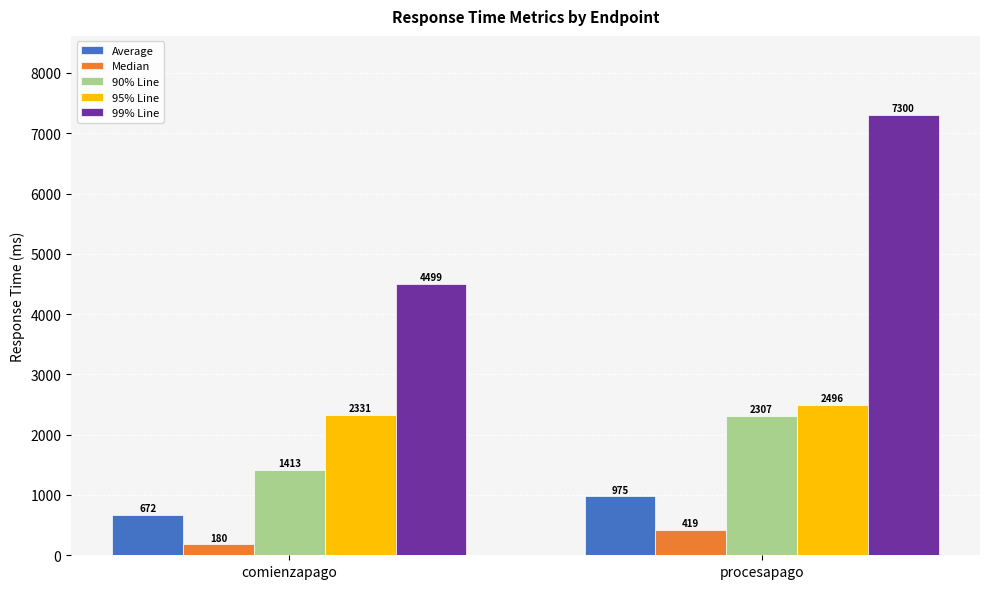

Which series has the largest total across all categories?

99% Line